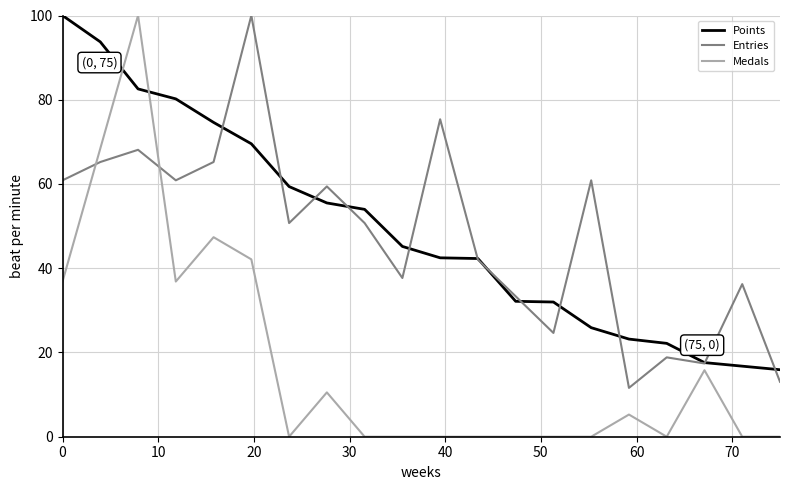

What is the average value of the Points series?

49.3